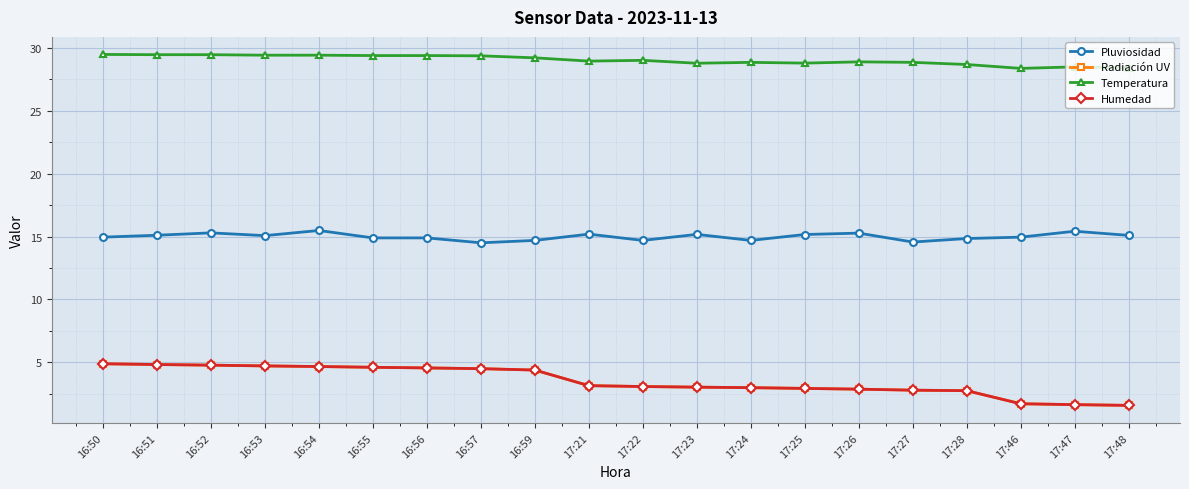

The value of Radiación UV at 16:57 is 4.5. True or false?

True